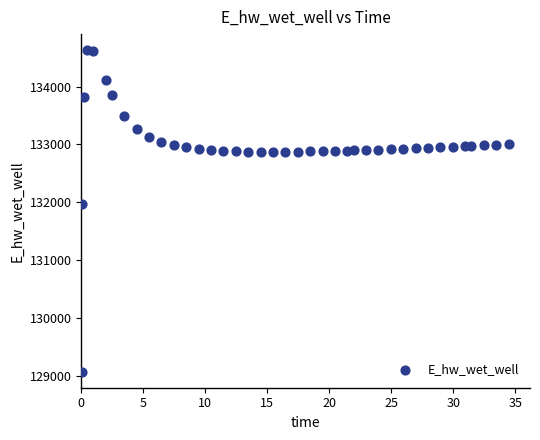

What is the range of Y values (max minus min)?

5557.7